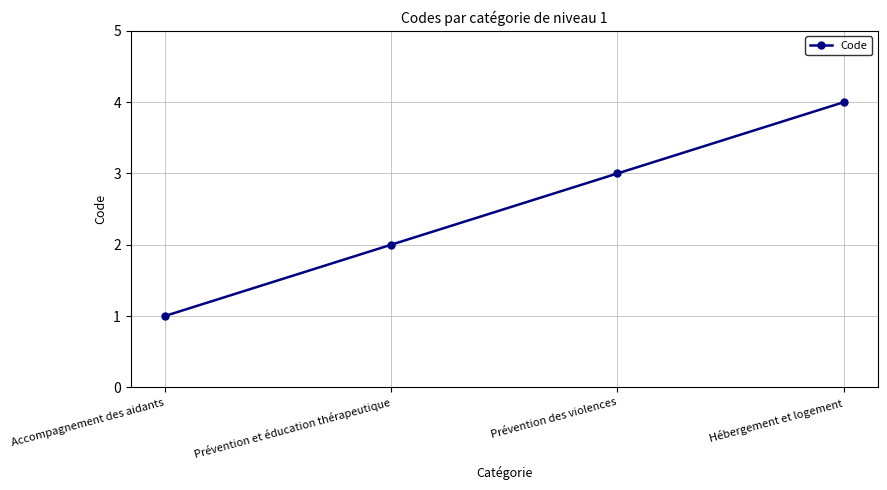

List the labels in order of value, largest first.

Hébergement et logement, Prévention des violences, Prévention et éducation thérapeutique, Accompagnement des aidants